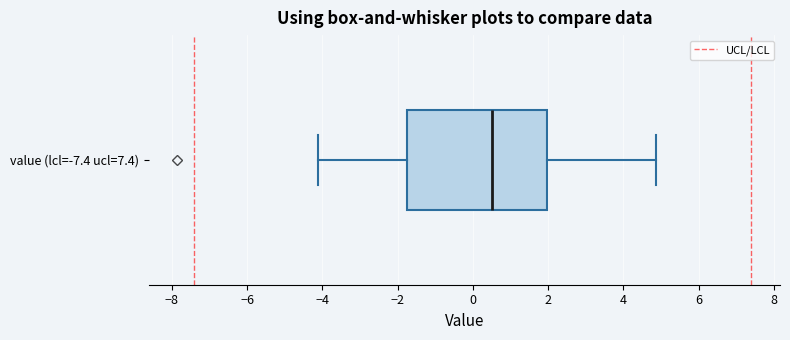

Where does the median line of the box for value (lcl=-7.4 ucl=7.4) sit on the x-axis? The values are not printed on the chart, so give them approximately, as read against the axis.

0.6